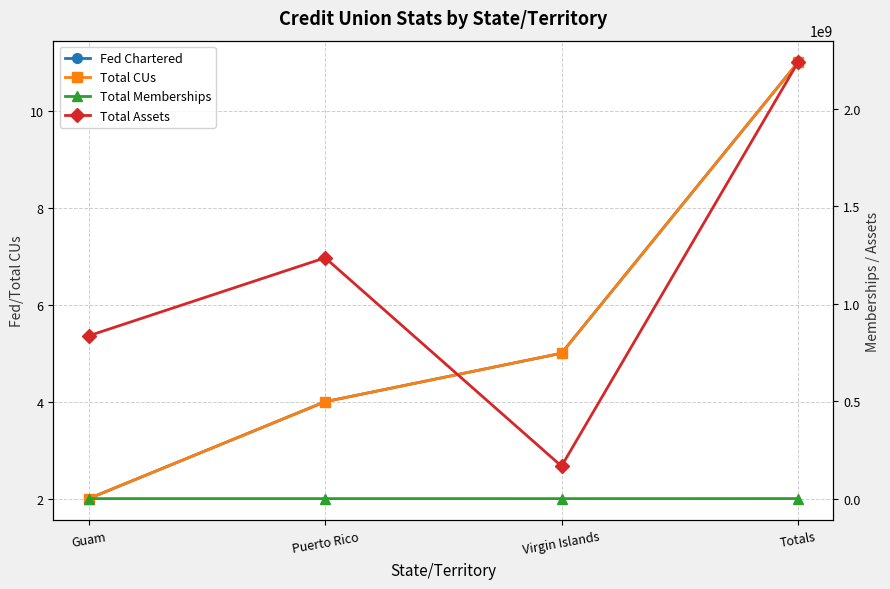

The Total Memberships series shows 146247 at Puerto Rico. True or false?

False